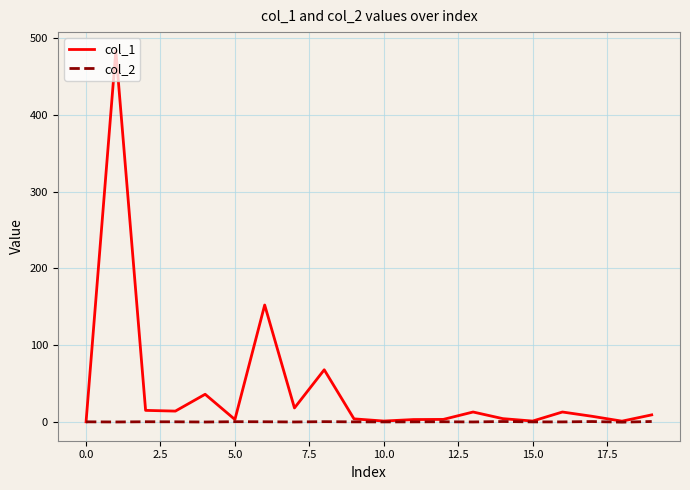

In col_2, how many points are higher than both neighbors (excluding endpoints)?

6